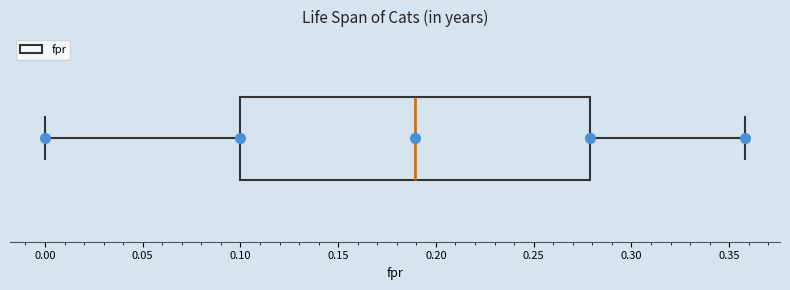

Transcribe this box plot: give where the median line is, the range the box spans, and where the two whiskers end, as read against the x-axis. The values are not printed on the chart, so give them approximately, as read against the axis.

median 0.19, box 0.10 to 0.28, whiskers 0.00 to 0.36